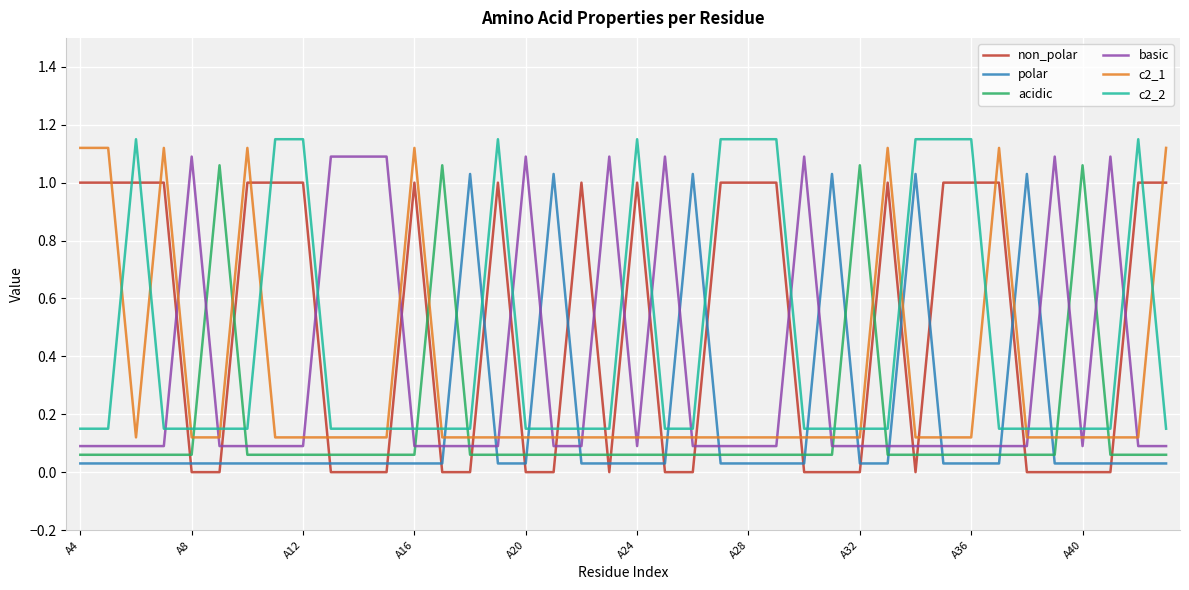

True or false: c2_2 and polar intersect in this chart.

True